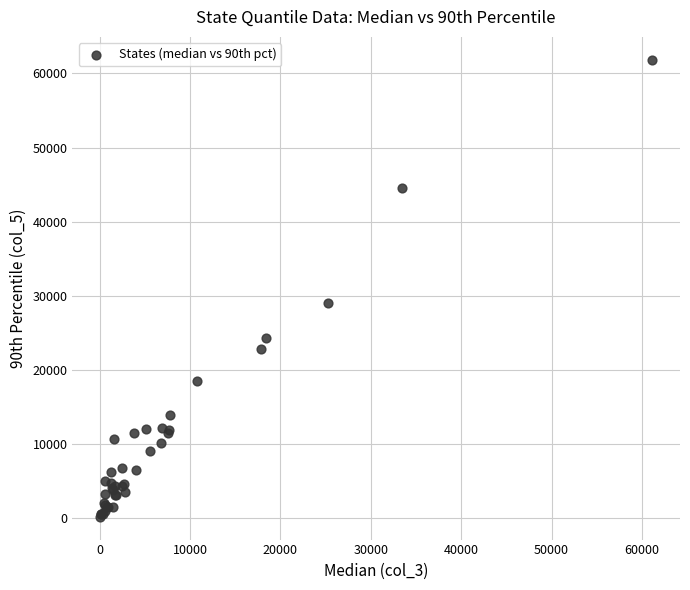

What Y value in the scatter plot is closest to 31003?

28957